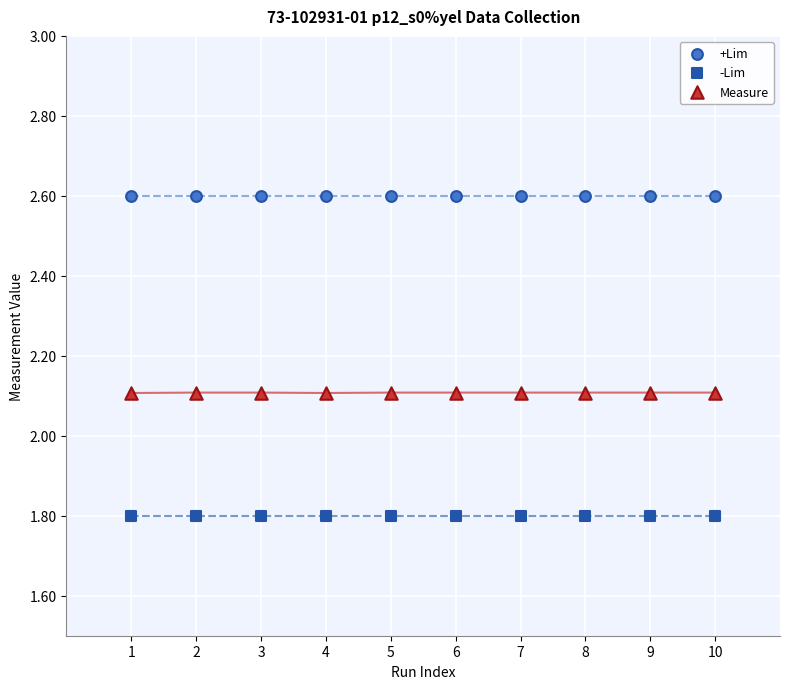

Which series reaches the maximum Y coordinate?

+Lim